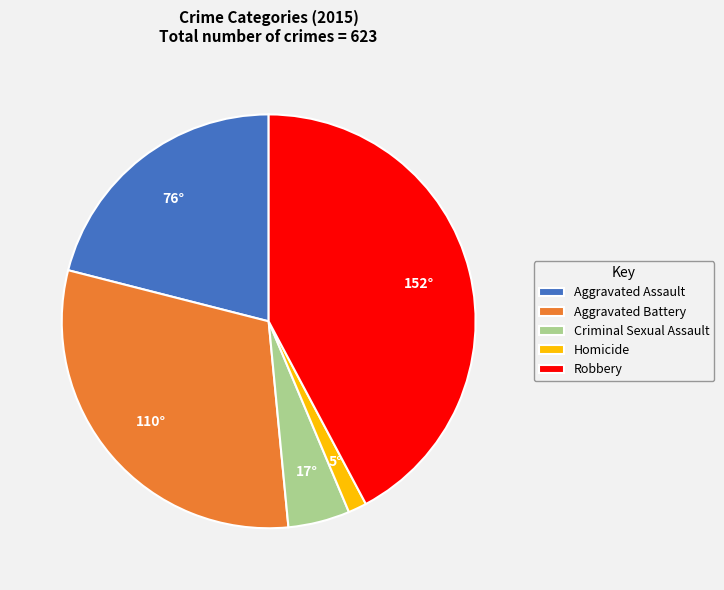

Which slice is the smallest?

Homicide